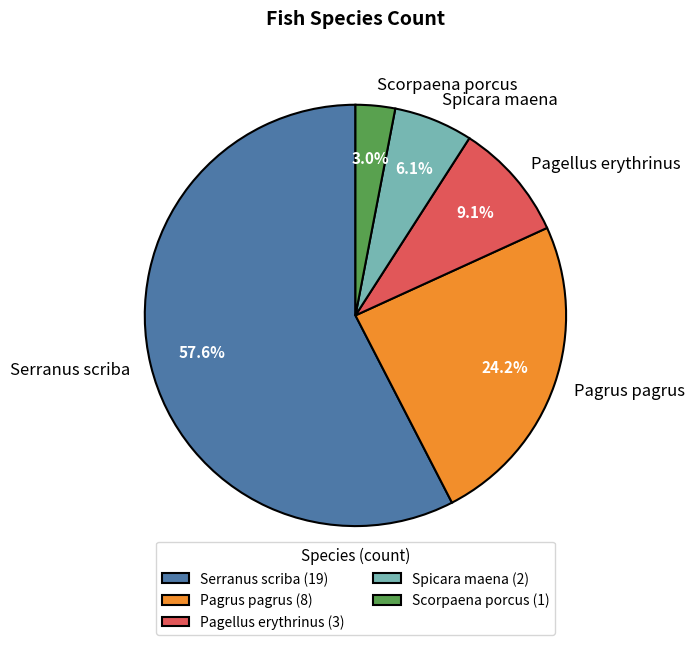

To the nearest percent, what is the combined percentage of Pagellus erythrinus and Serranus scriba?

67%